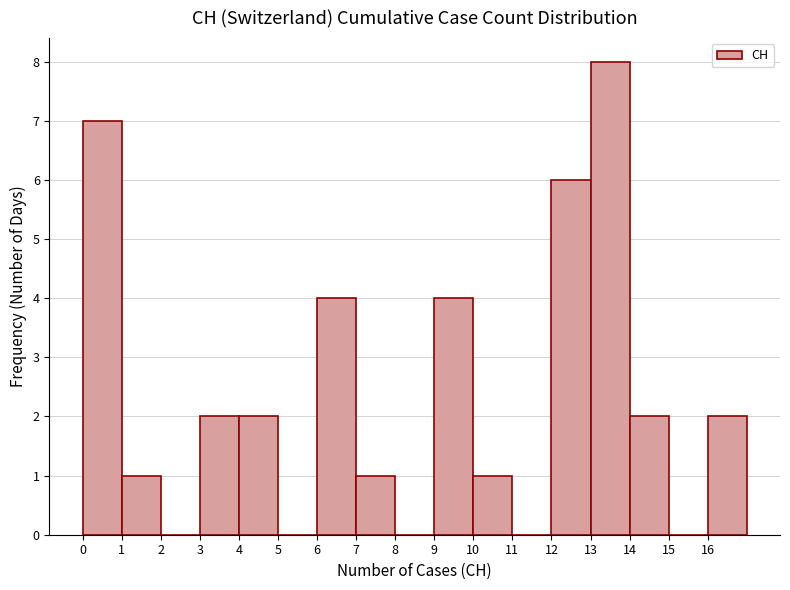

How tall is the bar that spans 9 to 10 on the x-axis? The values are not printed on the chart, so give them approximately, as read against the axis.

4